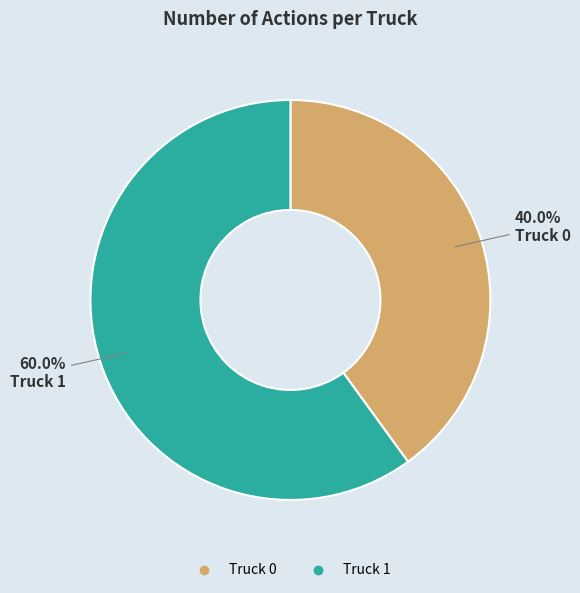

What is the ratio of the value at Truck 0 to the value at Truck 1?

0.7